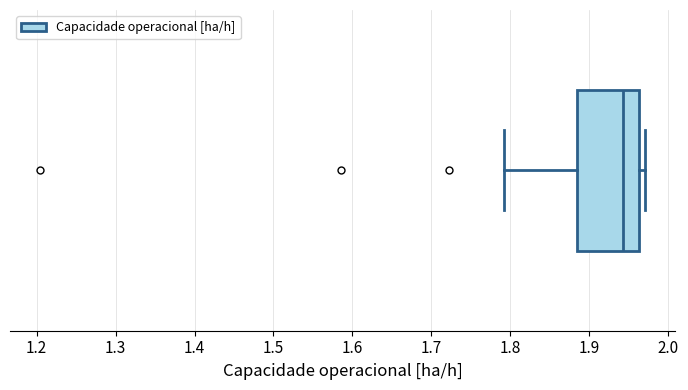

Read this box plot against the x-axis: the position of the median line, the range covered by the box, and the ends of both whiskers. The values are not printed on the chart, so give them approximately, as read against the axis.

median 1.94, box 1.88 to 1.96, whiskers 1.79 to 1.97